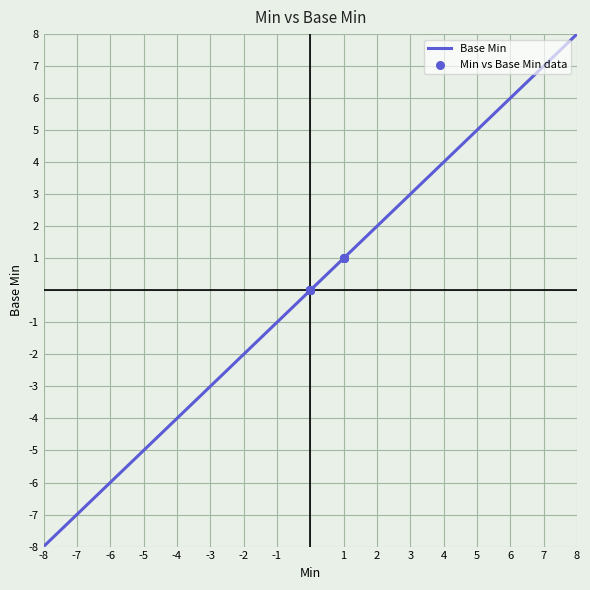

What is the change in value from 0 to 1?

+1